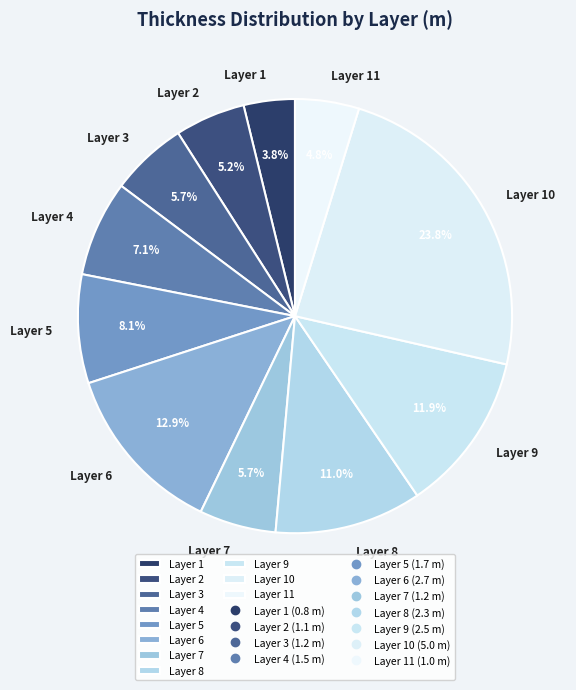

Does any single category account for the majority?

No